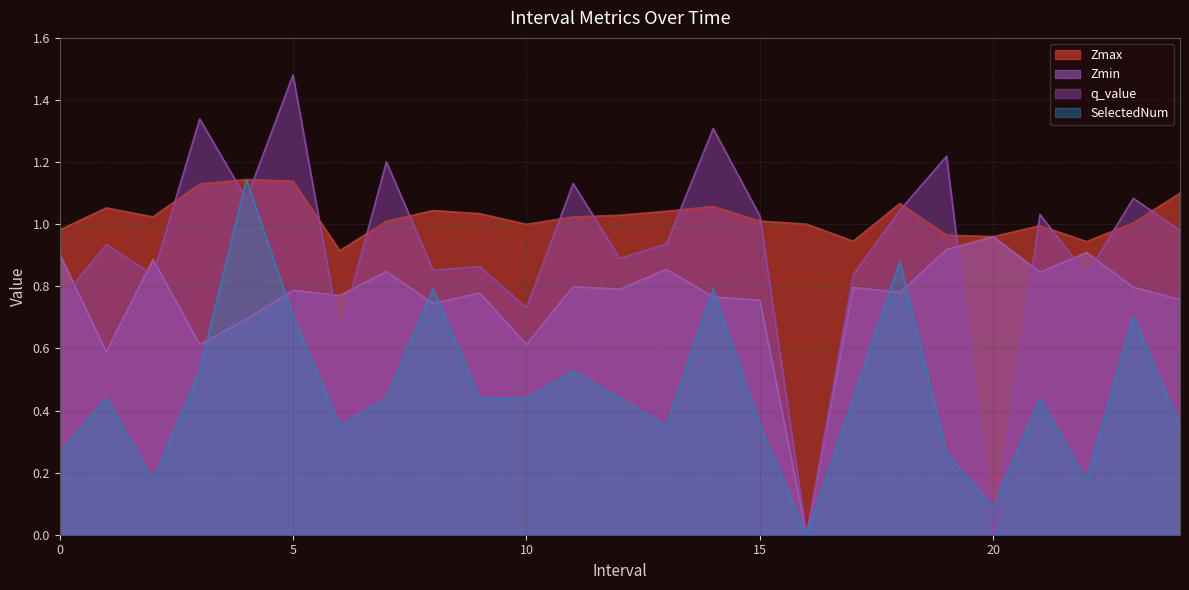

Between 15 and 18, which series saw the biggest shift?

SelectedNum